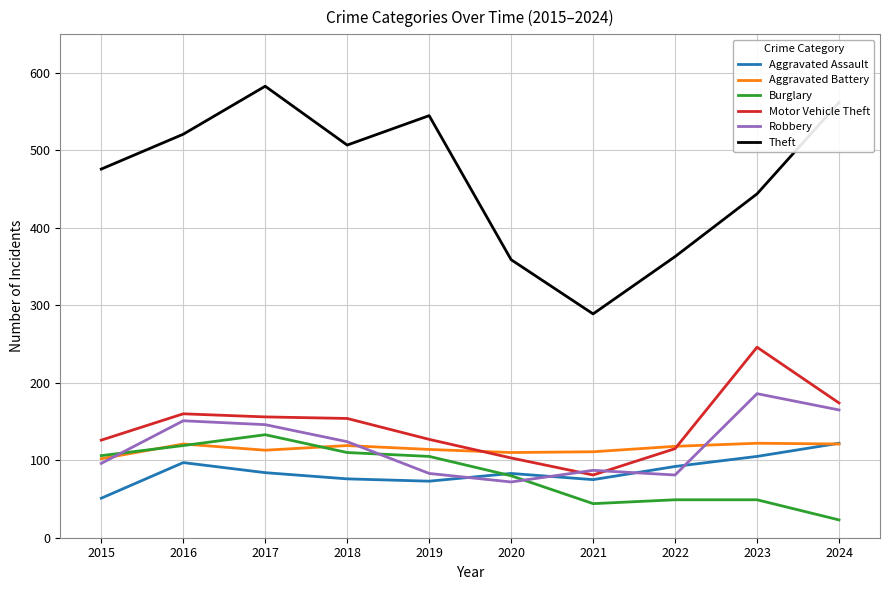

True or false: Aggravated Assault and Theft intersect in this chart.

False